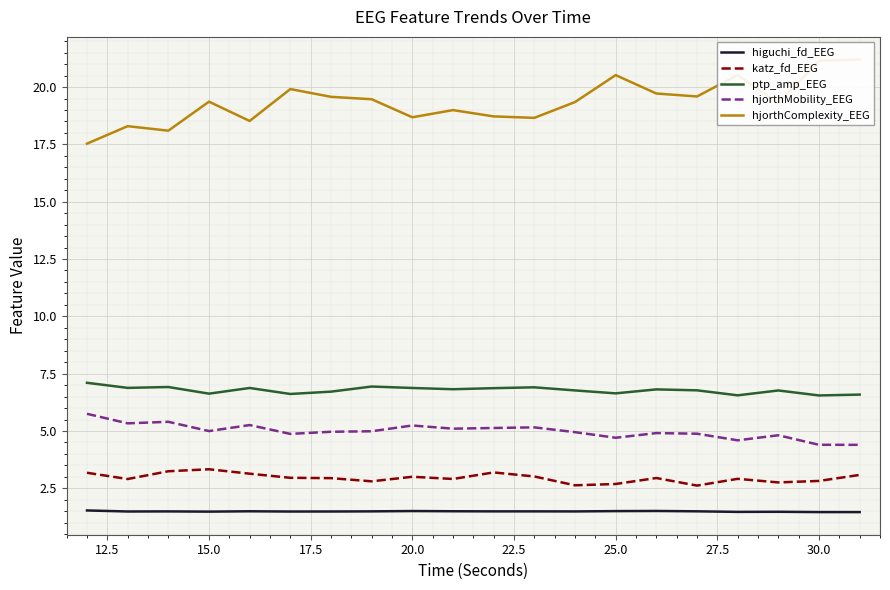

Rank the series by their maximum value, from lowest to highest.

higuchi_fd_EEG, katz_fd_EEG, hjorthMobility_EEG, ptp_amp_EEG, hjorthComplexity_EEG